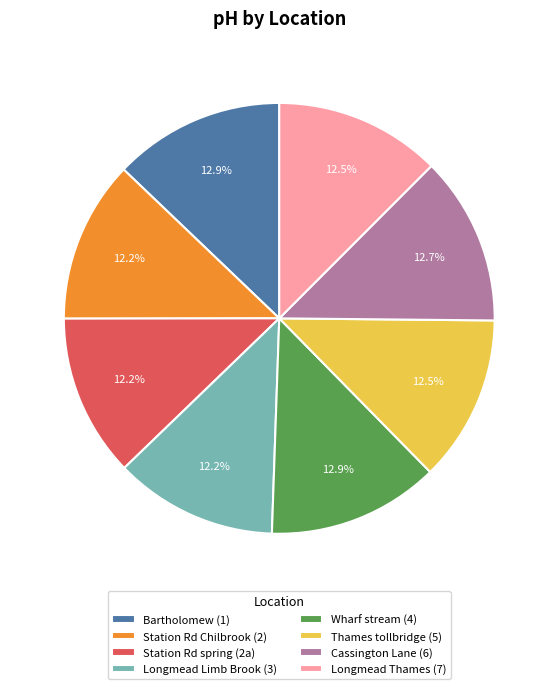

Combined, do Longmead Limb Brook (3) and Station Rd Chilbrook (2) account for over 50%?

No